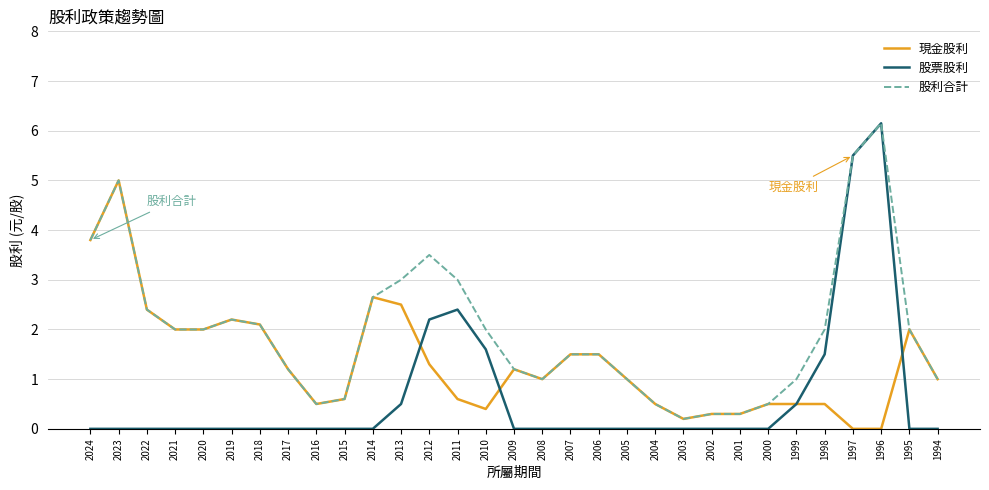

What is the difference between the 現金股利 values at 2007 and 2018?

0.6